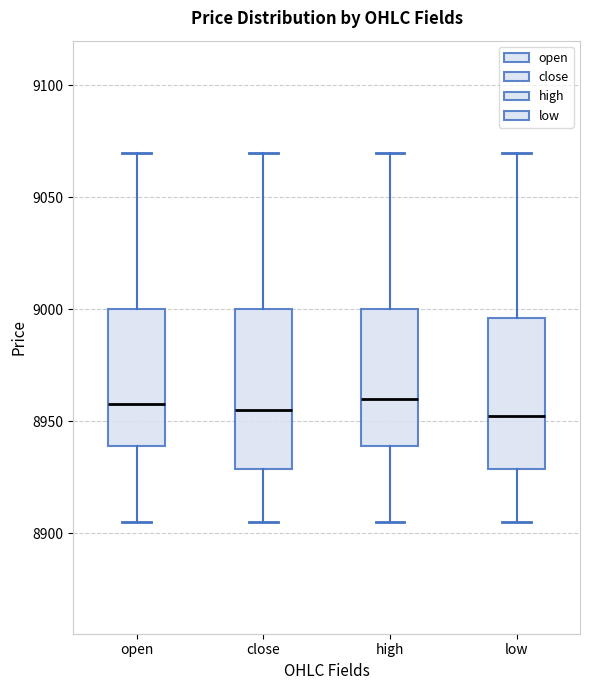

Reading left to right, transcribe this box plot: for each box, give where its median line is, the range the box spans, and where its two whiskers end, as read against the y-axis. The values are not printed on the chart, so give them approximately, as read against the axis.

open: median 8960, box 8940 to 9000, whiskers 8905 to 9070
close: median 8955, box 8930 to 9000, whiskers 8905 to 9070
high: median 8960, box 8940 to 9000, whiskers 8905 to 9070
low: median 8955, box 8930 to 8995, whiskers 8905 to 9070